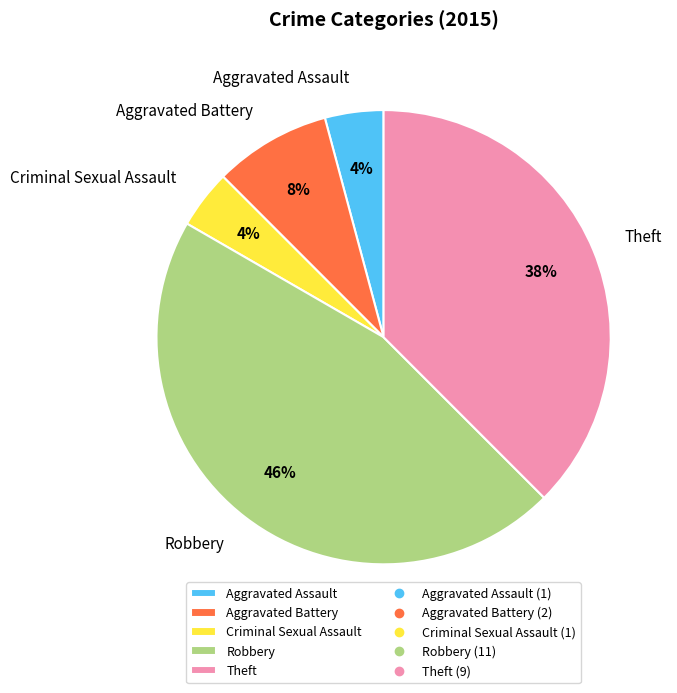

Which slice is the largest?

Robbery